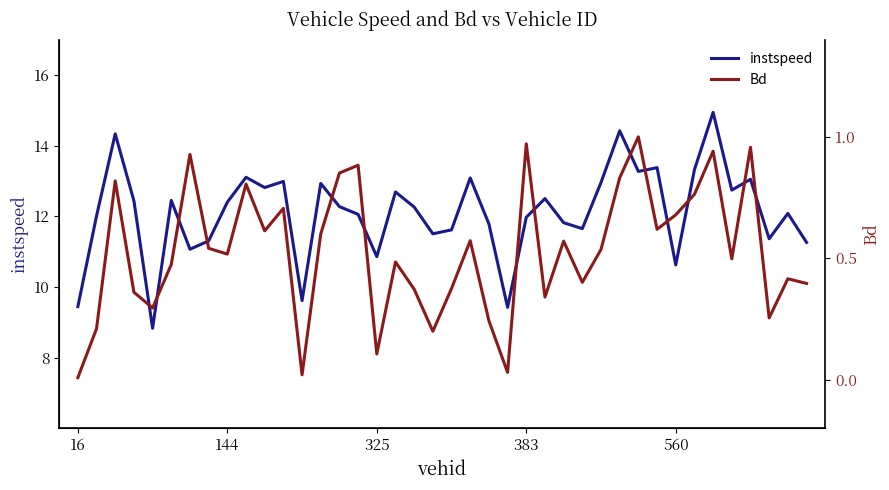

What is the value of the Bd point at the 16th from the left?

0.9